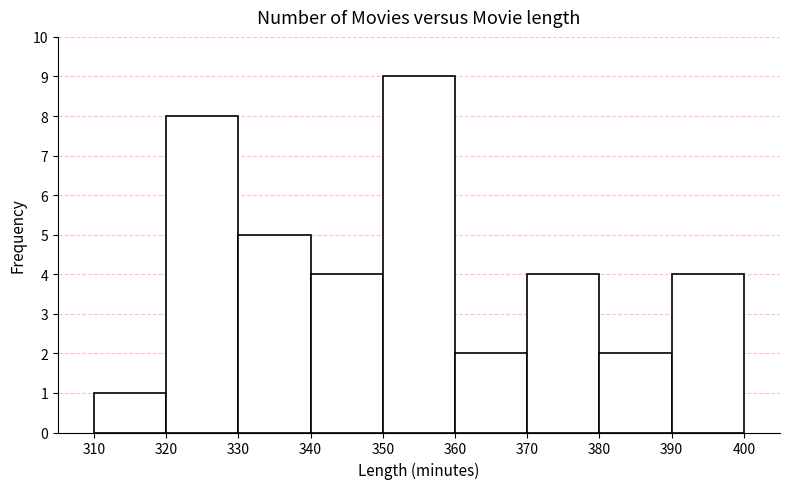

Reading left to right, list every bar in this chart as the range it spans on the x-axis followed by its height. The values are not printed on the chart, so give them approximately, as read against the axis.

310 to 320: 1
320 to 330: 8
330 to 340: 5
340 to 350: 4
350 to 360: 9
360 to 370: 2
370 to 380: 4
380 to 390: 2
390 to 400: 4